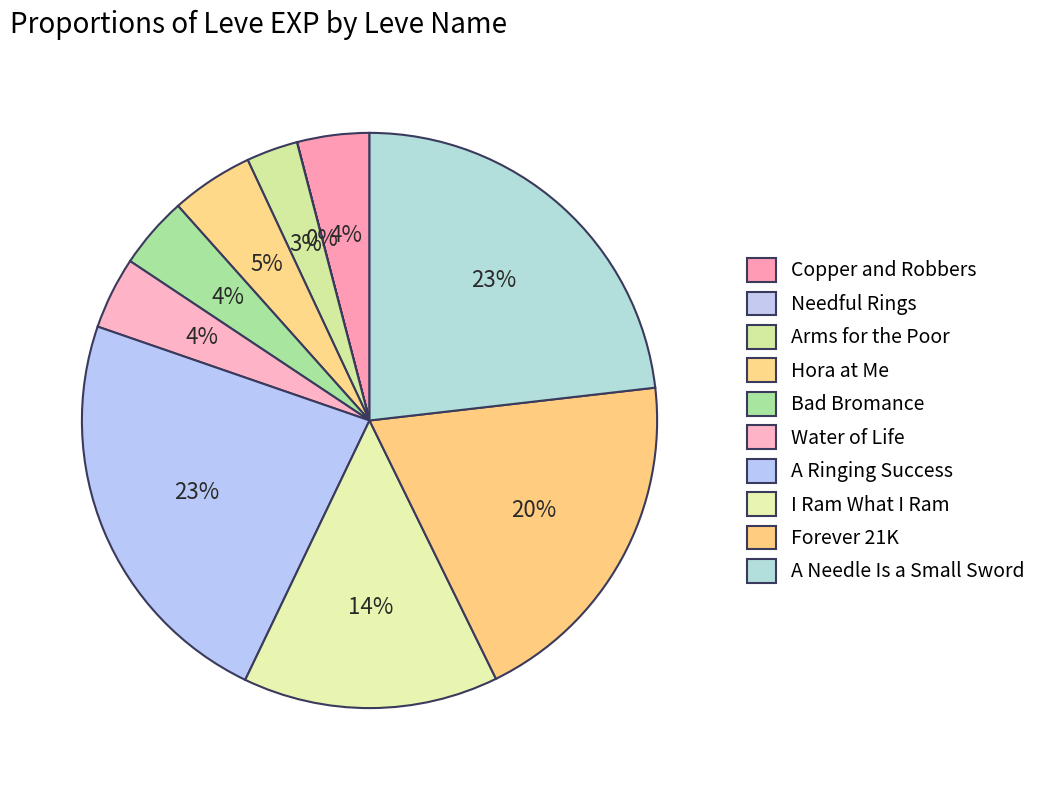

Rank the categories by value from lowest to highest.

Needful Rings, Arms for the Poor, Copper and Robbers, Bad Bromance, Water of Life, Hora at Me, I Ram What I Ram, Forever 21K, A Ringing Success, A Needle Is a Small Sword